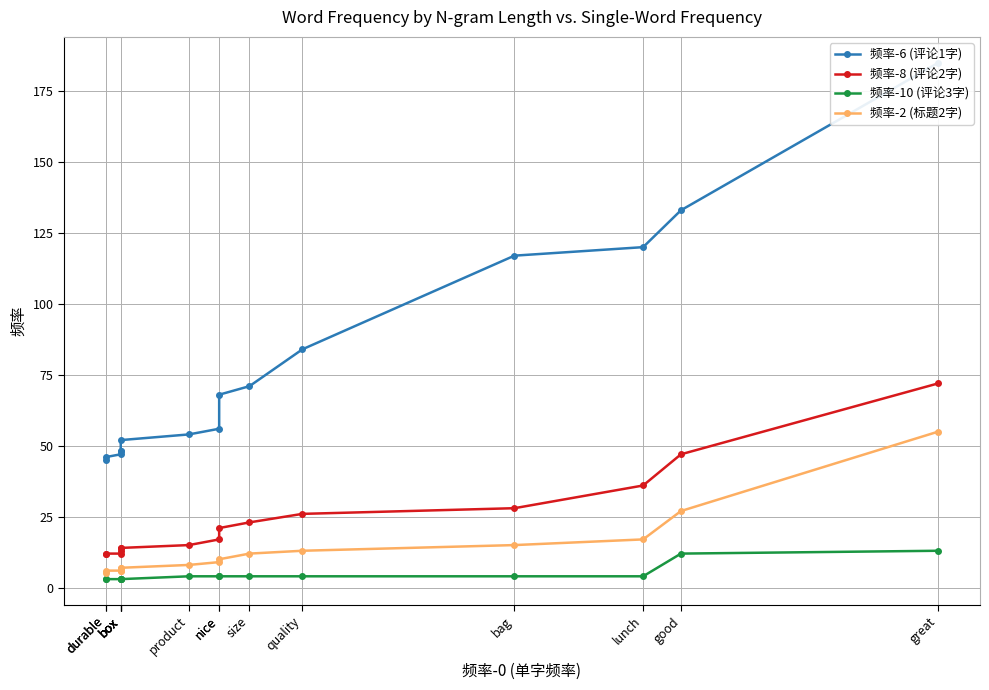

What is the approximate value of 频率-6 (评论1字) at good, to the nearest 5?

135